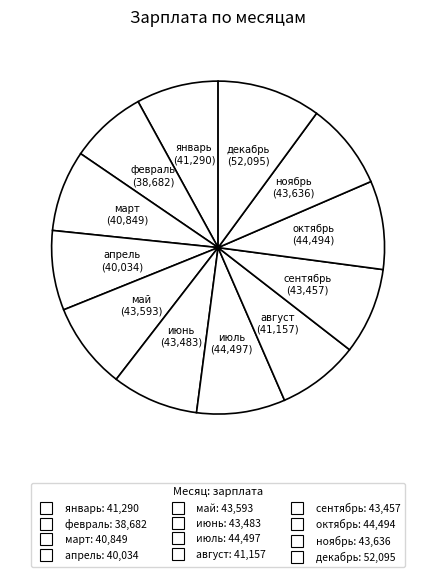

What percentage is the июль slice, to the nearest percent?

9%